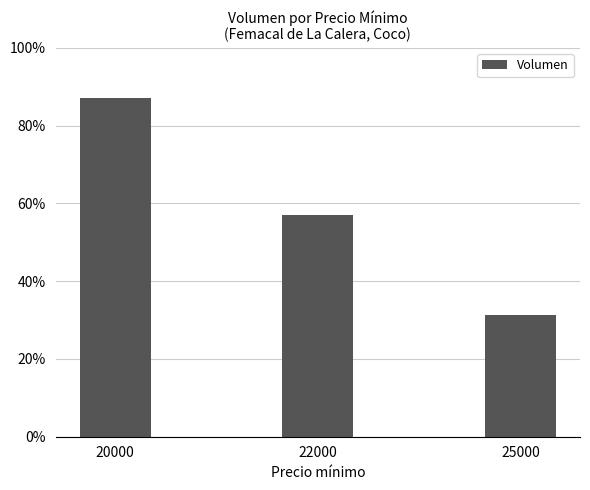

Does the chart contain any negative values?

No